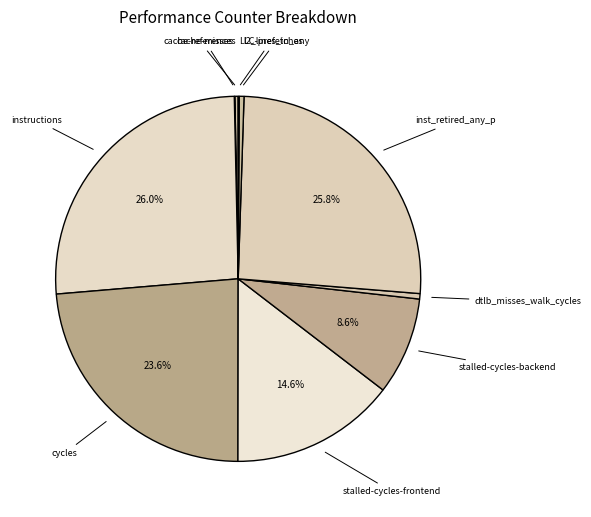

Is instructions the majority of the pie?

No